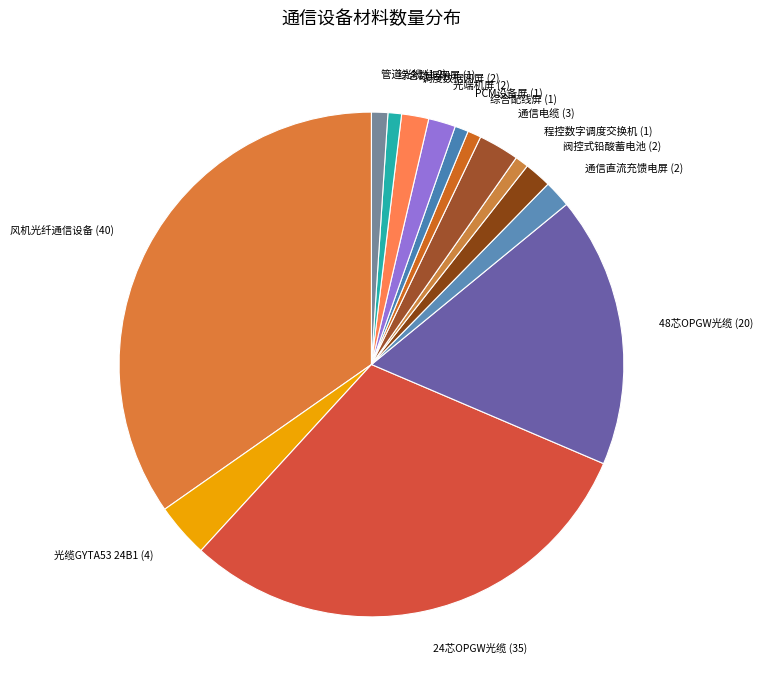

Is there any slice that represents more than half of the pie?

No